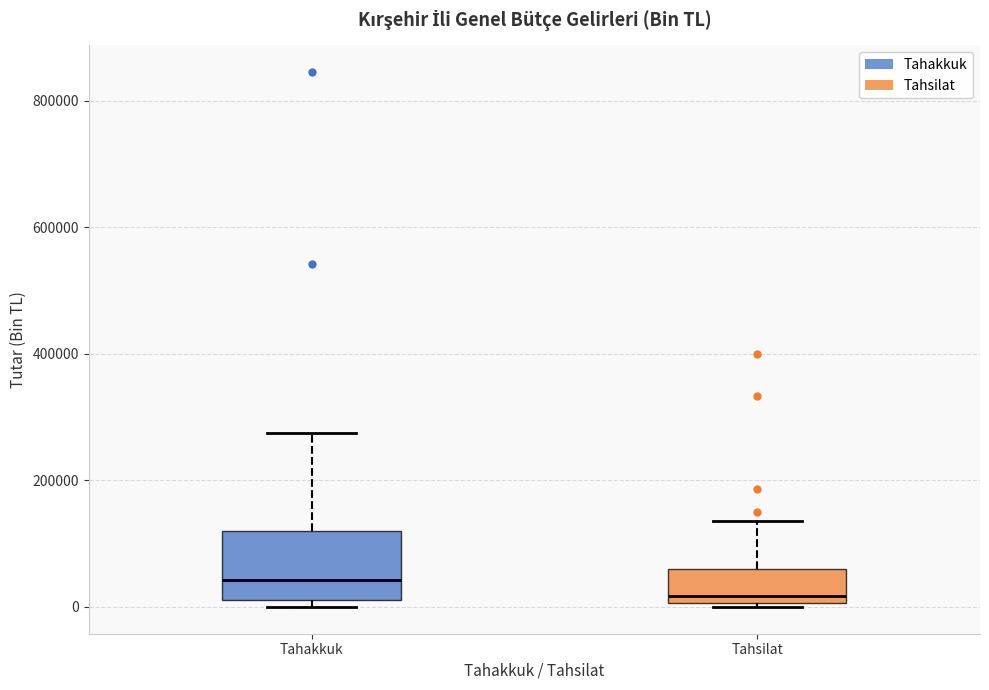

Which box has the lowest median line?

Tahsilat